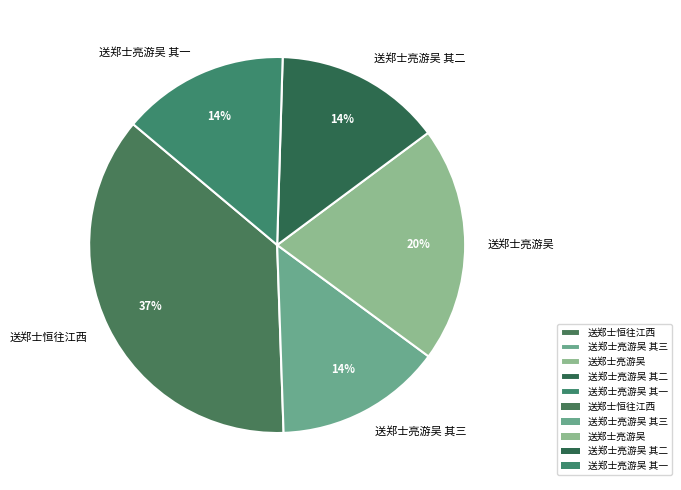

Is there any slice that represents more than half of the pie?

No